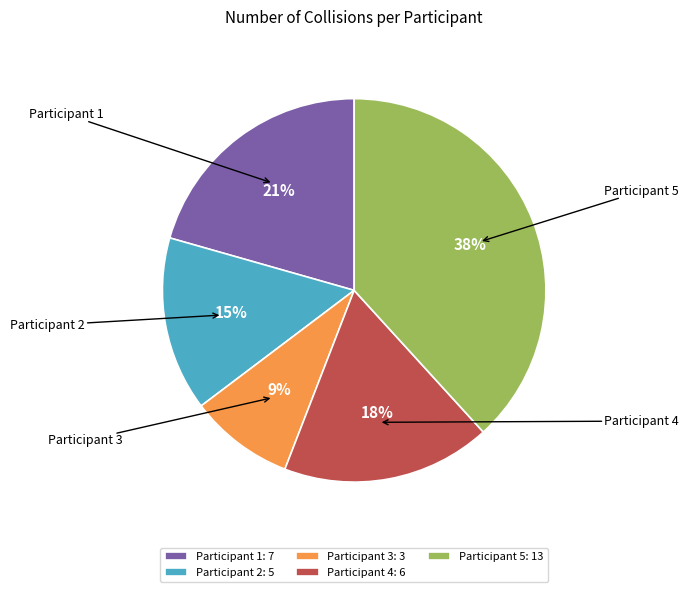

To the nearest percent, what percentage of the pie is Participant 5?

38%